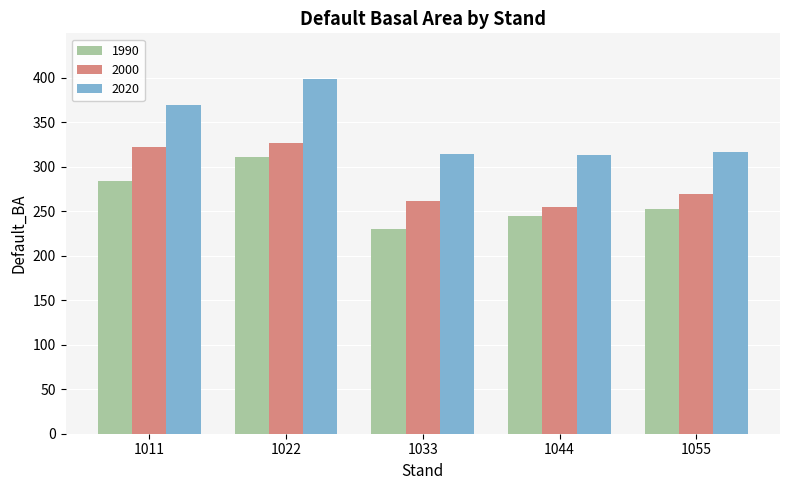

What is the spread (max minus min) of values at 1022?

88.0